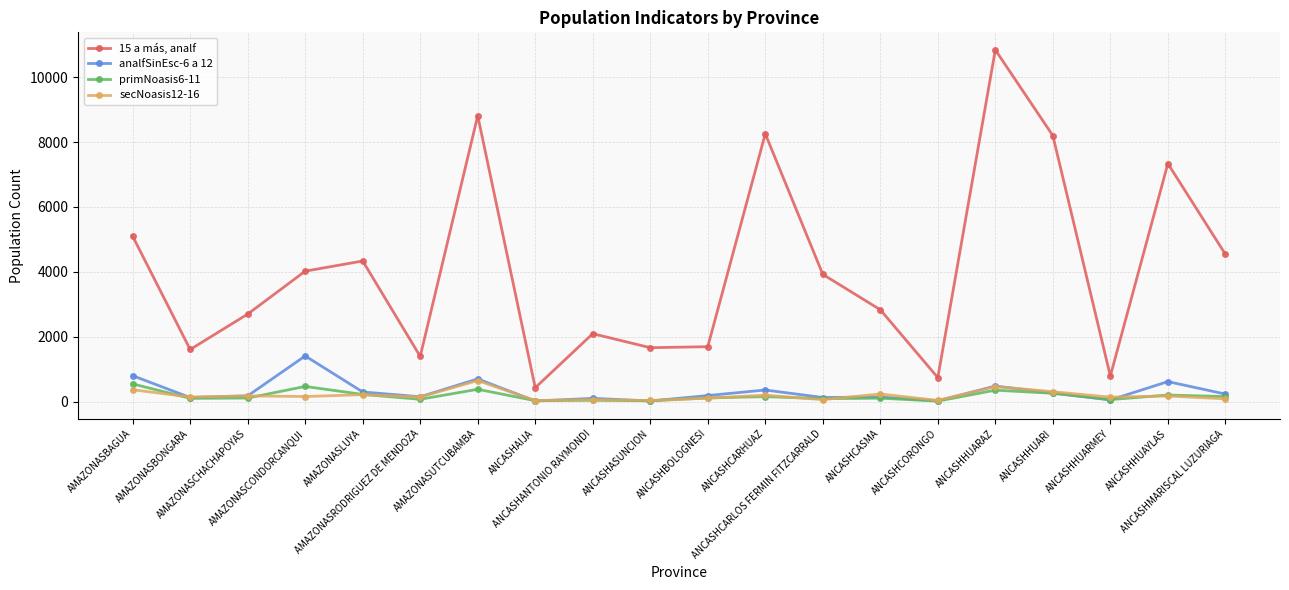

What is the label of the 8th point from the left?

ANCASHAIJA